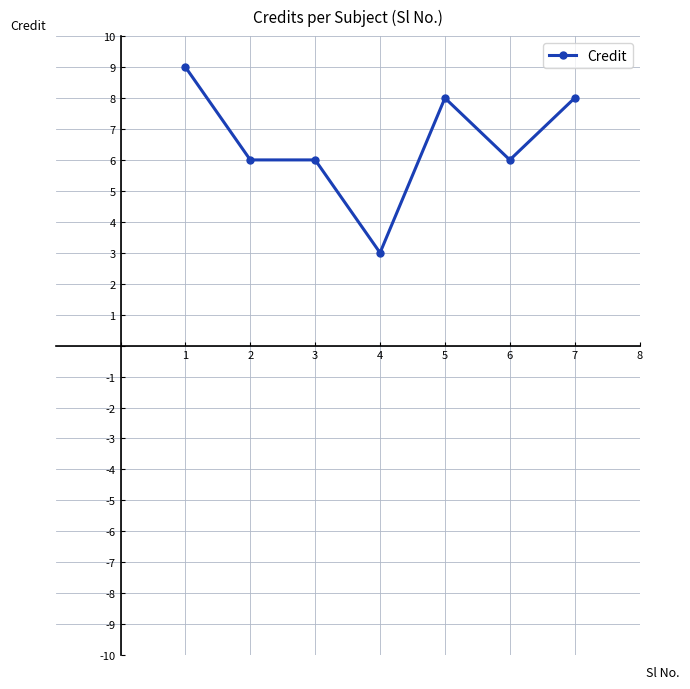

True or false: there are more than 0 points higher than both neighbors.

True